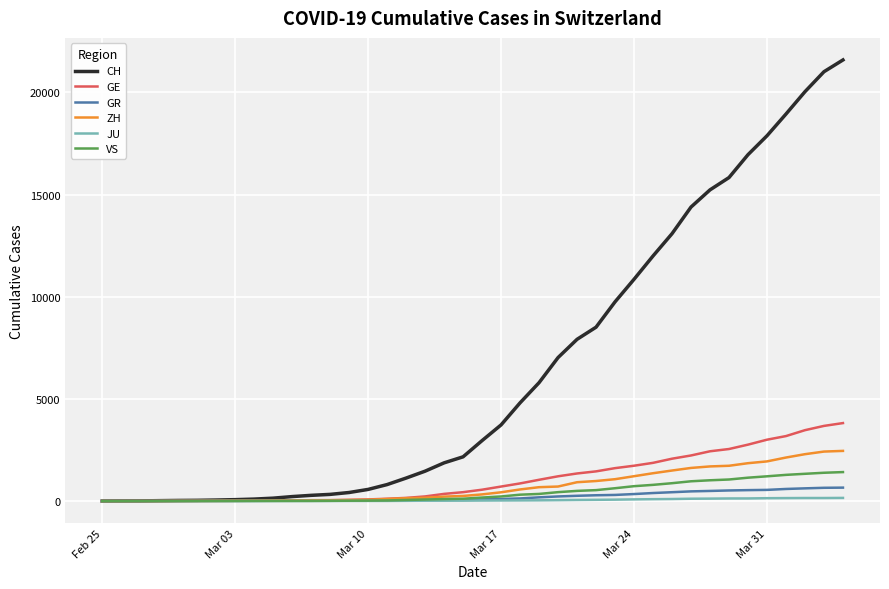

Which series has the largest range (max minus min)?

CH